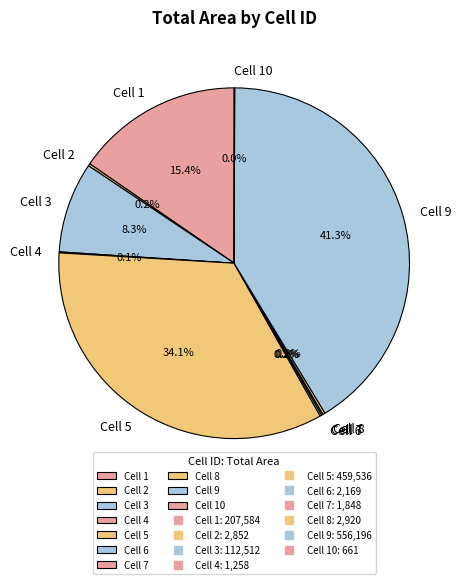

What portion of the pie excludes Cell 1?

84.6%